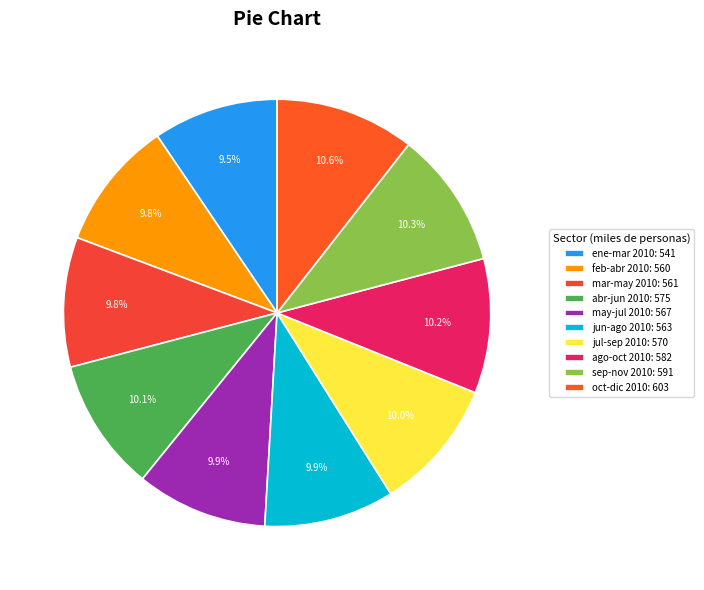

Does any single category account for the majority?

No